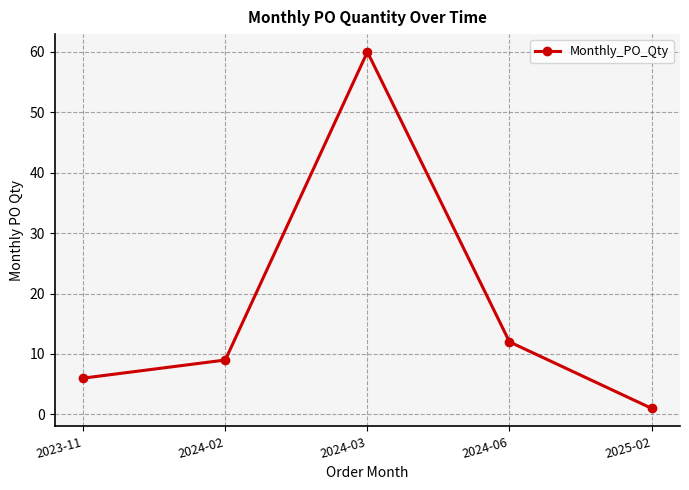

What is the value of the 4th point from the left?

12